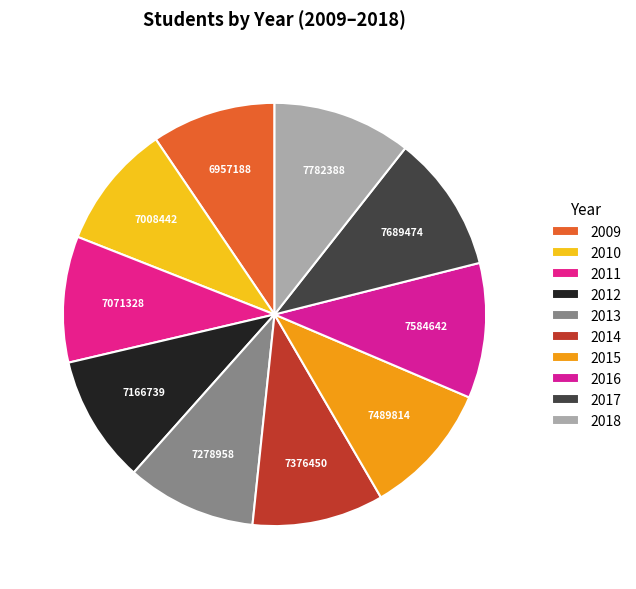

Which category has the smallest portion of the pie?

2009